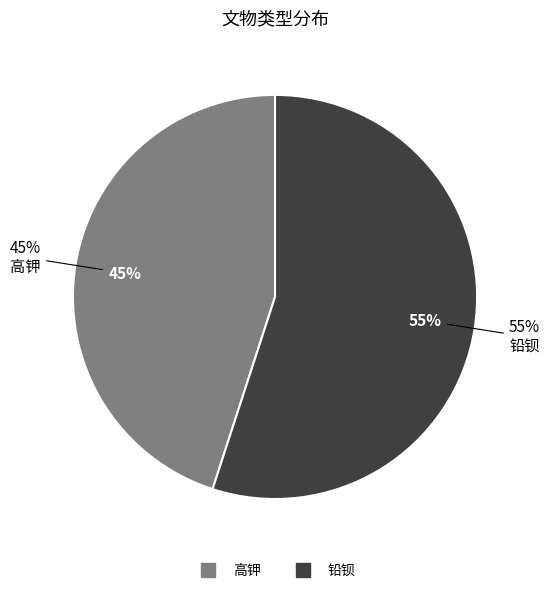

Does 高钾 represent more than half of the total?

No